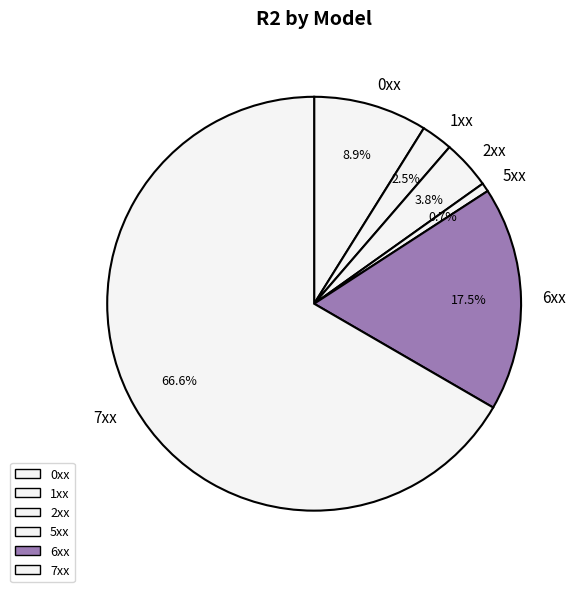

How many segments does this pie chart have?

6